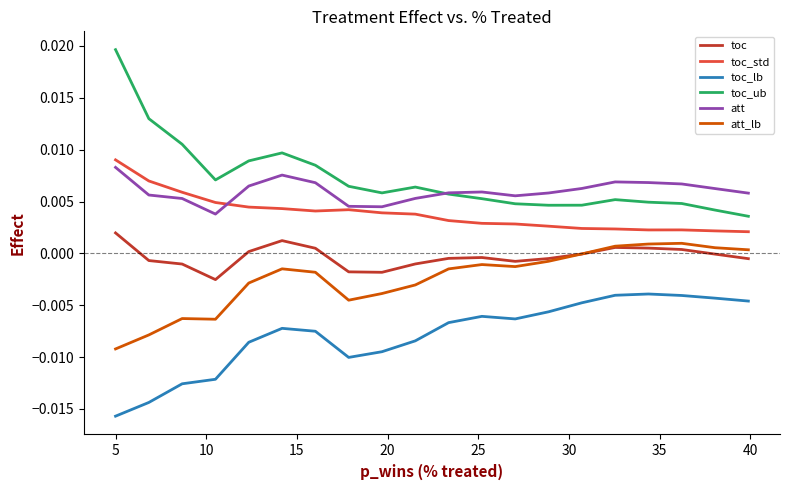

Which series has the largest range (max minus min)?

toc_ub